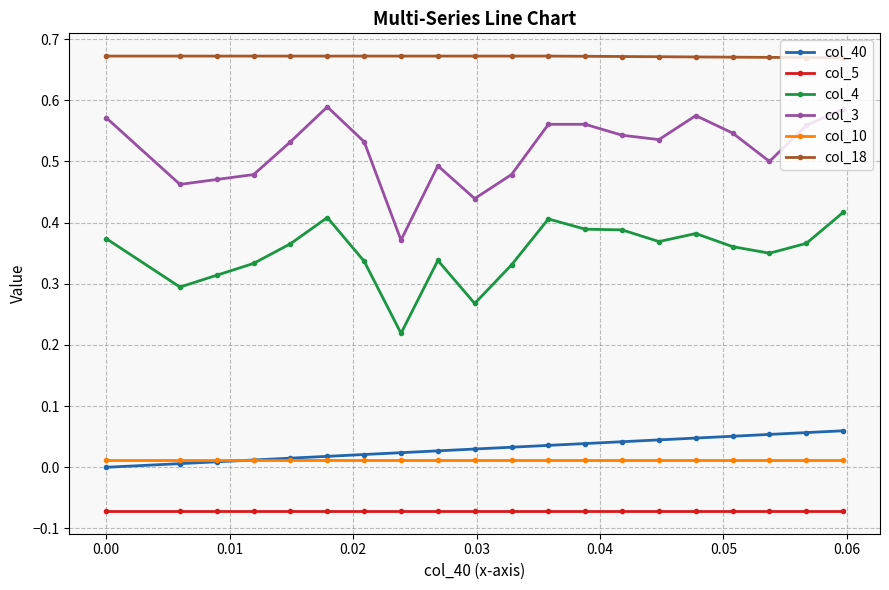

Which series has the largest total across all categories?

col_18